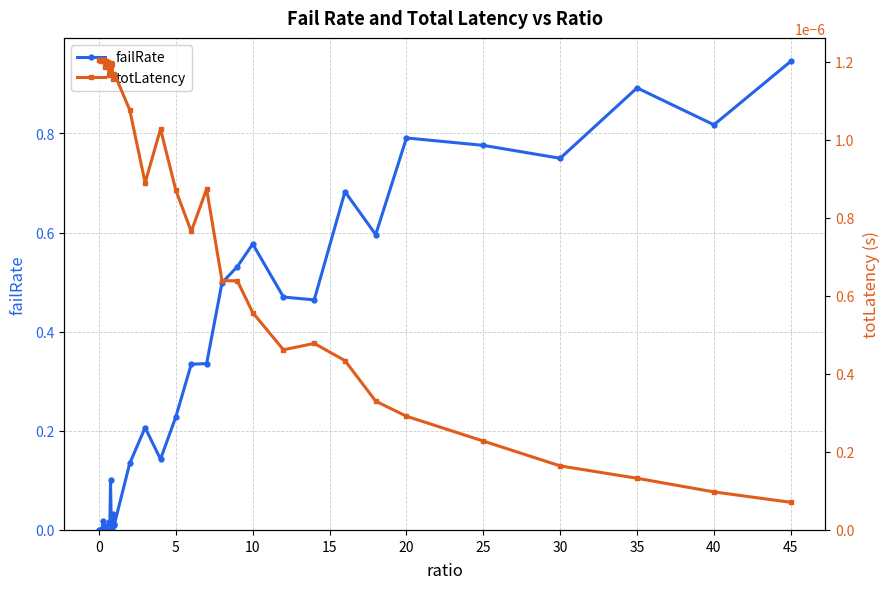

True or false: totLatency and failRate intersect in this chart.

True